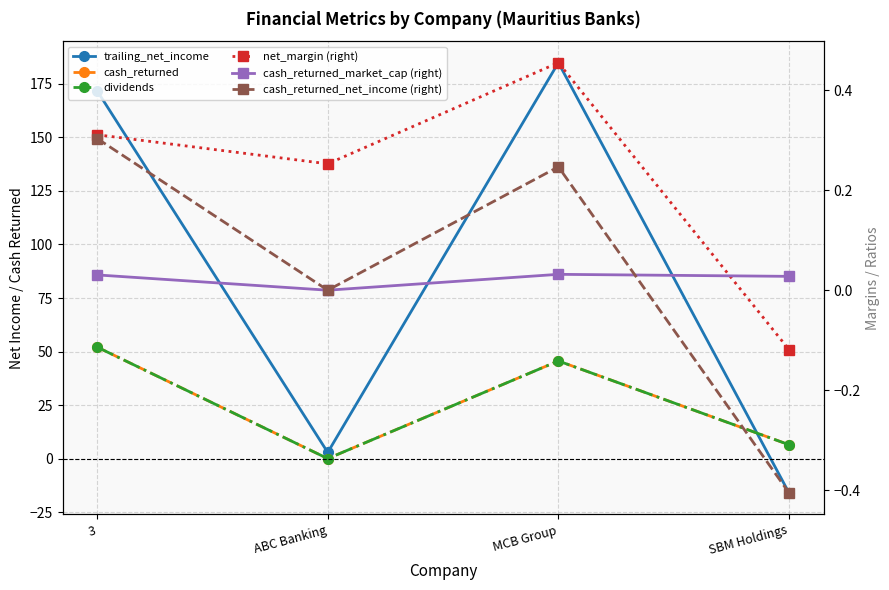

At how many categories does at least one series exceed 158?

2